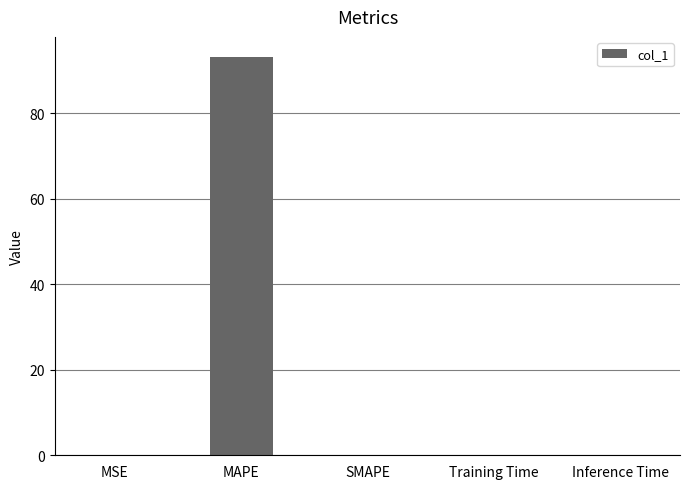

Which label corresponds to the largest value in the chart?

MAPE